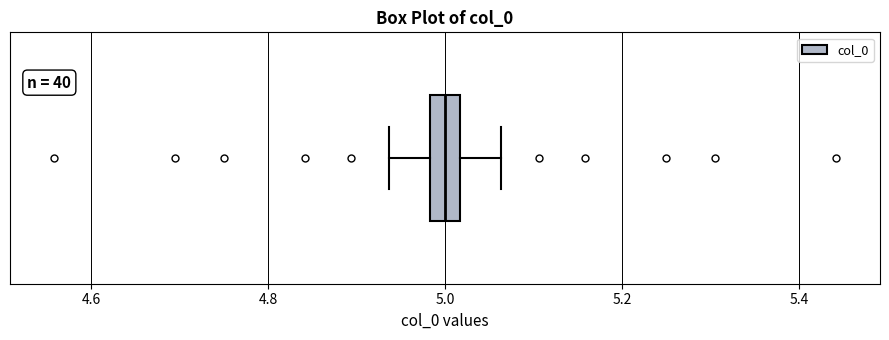

Where does the median line of the box sit on the x-axis? The values are not printed on the chart, so give them approximately, as read against the axis.

5.00